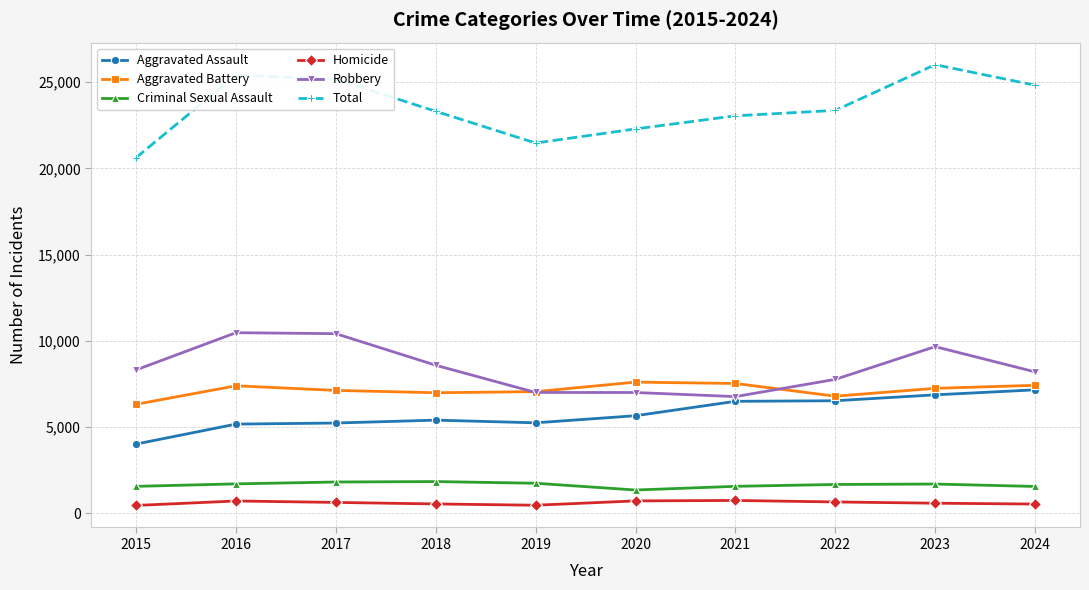

True or false: Robbery has more than 1 points higher than both neighbors.

True